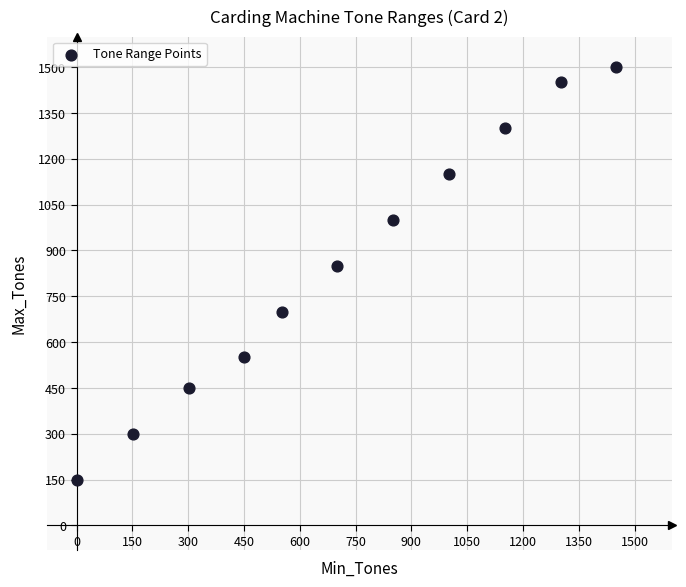

What Y value in the scatter plot is closest to 825?

850